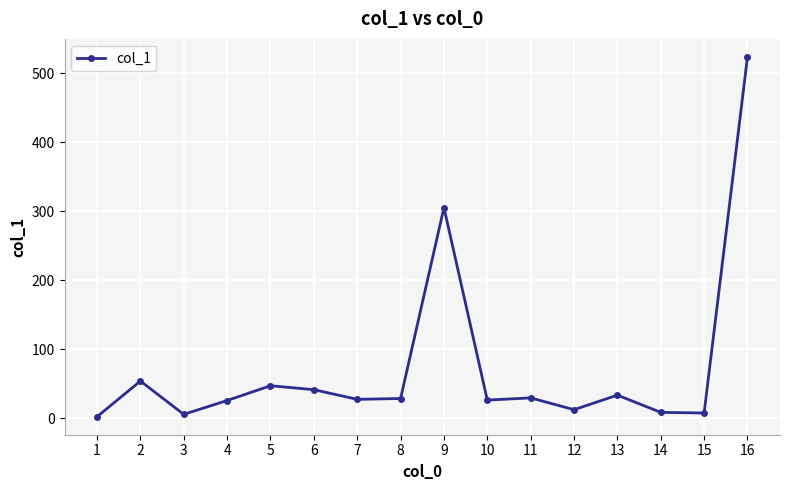

Approximately how many times larger is the value at 6 compared to 16?

0.1